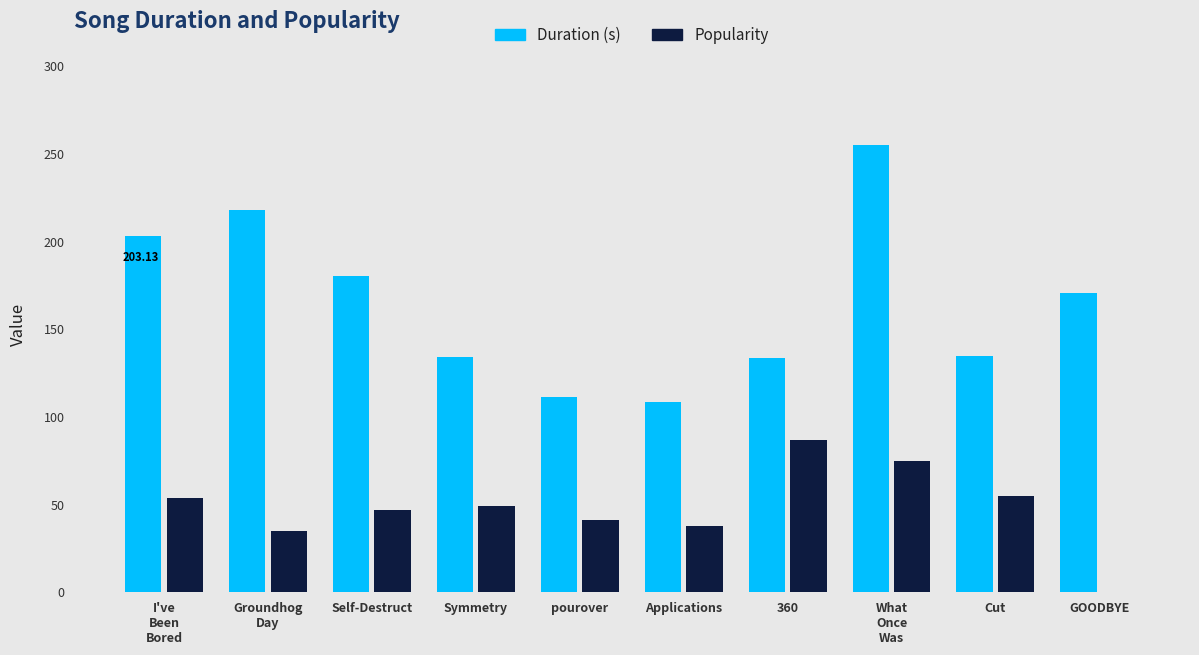

What is the total value across all series at I've
Been
Bored?

257.1